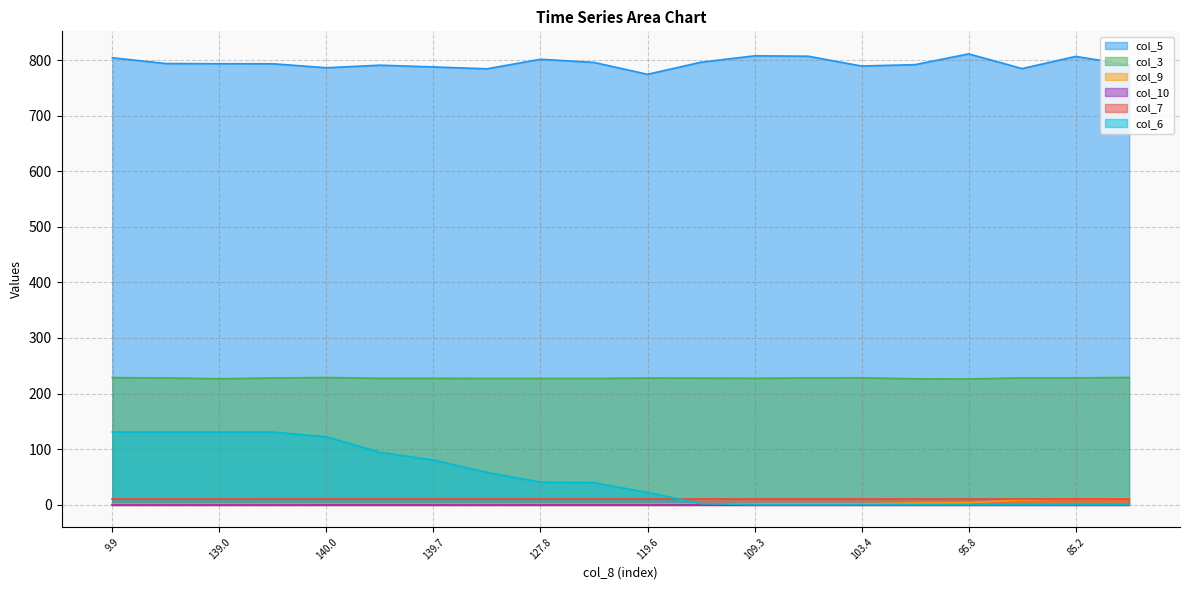

Where does the col_9 series first go above 1?

140.0